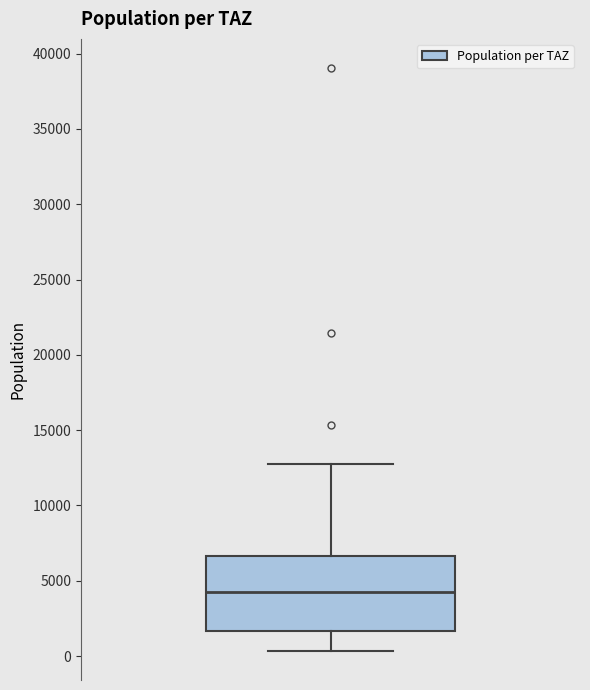

Where does the lower whisker of the box end on the y-axis? The values are not printed on the chart, so give them approximately, as read against the axis.

500